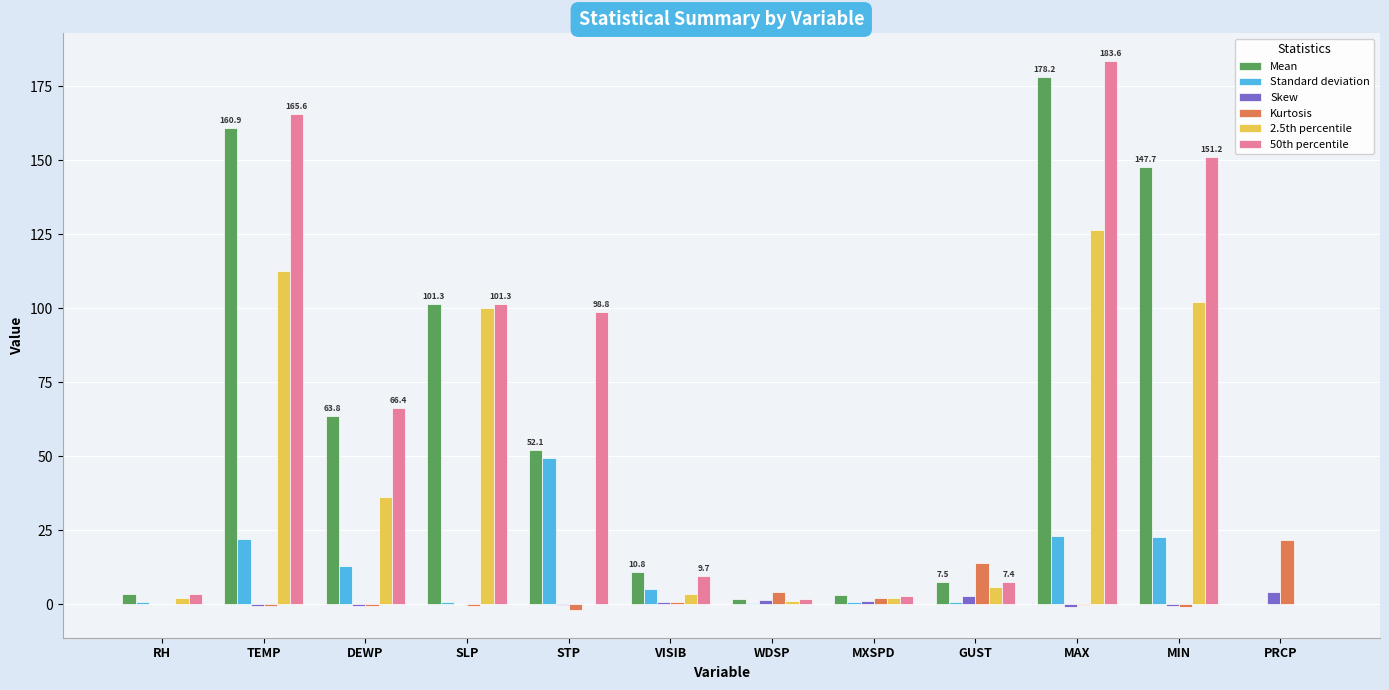

Which category has the highest value across all series?

MAX